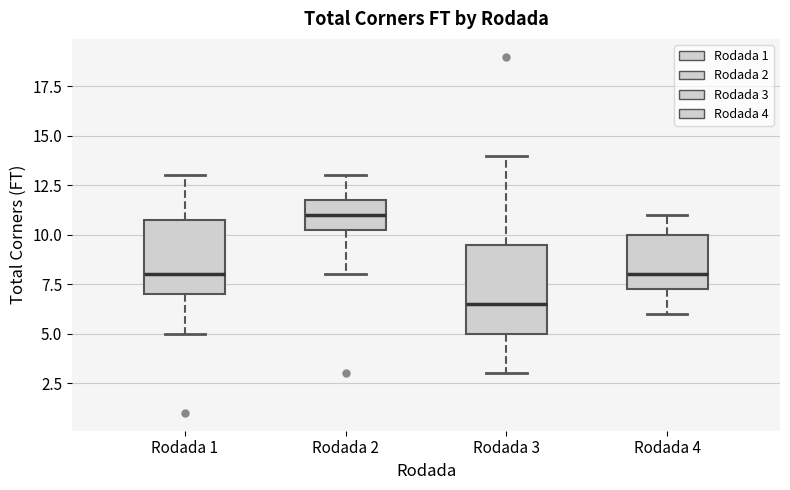

Reading left to right, read every box against the y-axis: the position of its median line, the range the box covers, and the ends of its whiskers. The values are not printed on the chart, so give them approximately, as read against the axis.

Rodada 1: median 8.0, box 7.0 to 11.0, whiskers 5.0 to 13.0
Rodada 2: median 11.0, box 10.5 to 12.0, whiskers 8.0 to 13.0
Rodada 3: median 6.5, box 5.0 to 9.5, whiskers 3.0 to 14.0
Rodada 4: median 8.0, box 7.5 to 10.0, whiskers 6.0 to 11.0